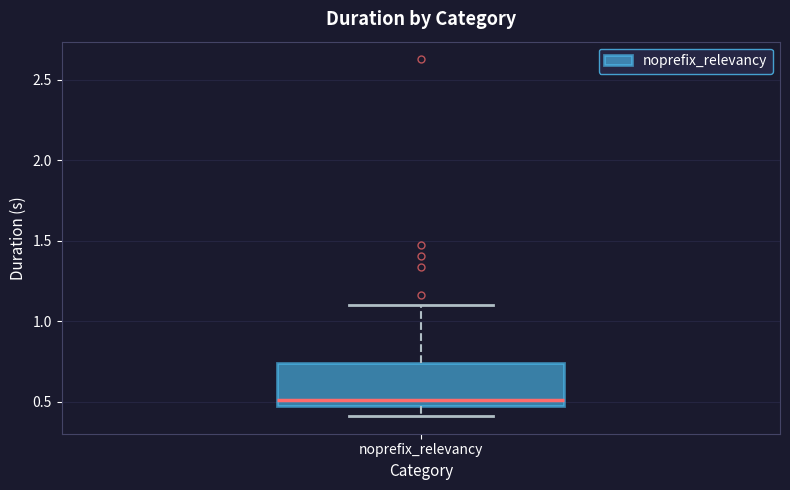

Read this box plot against the y-axis: the position of the median line, the range covered by the box, and the ends of both whiskers. The values are not printed on the chart, so give them approximately, as read against the axis.

median 0.50, box 0.45 to 0.75, whiskers 0.40 to 1.10